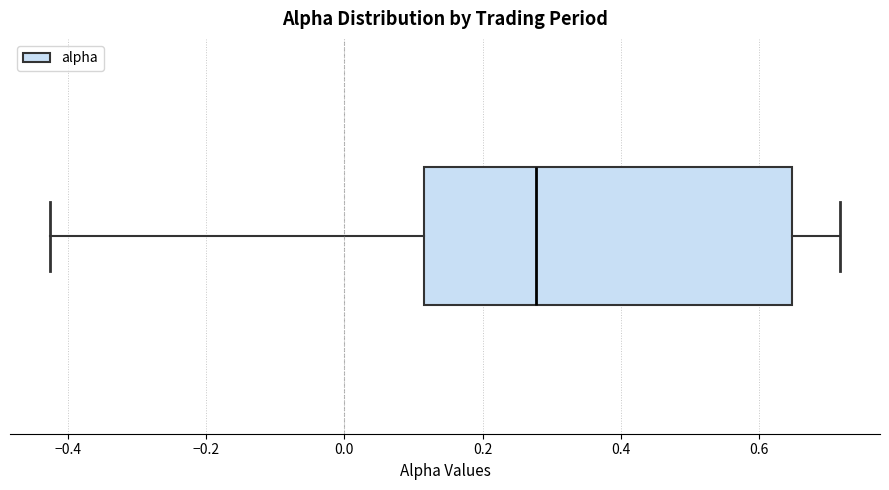

Transcribe this box plot: give where the median line is, the range the box spans, and where the two whiskers end, as read against the x-axis. The values are not printed on the chart, so give them approximately, as read against the axis.

median 0.28, box 0.12 to 0.64, whiskers -0.42 to 0.72